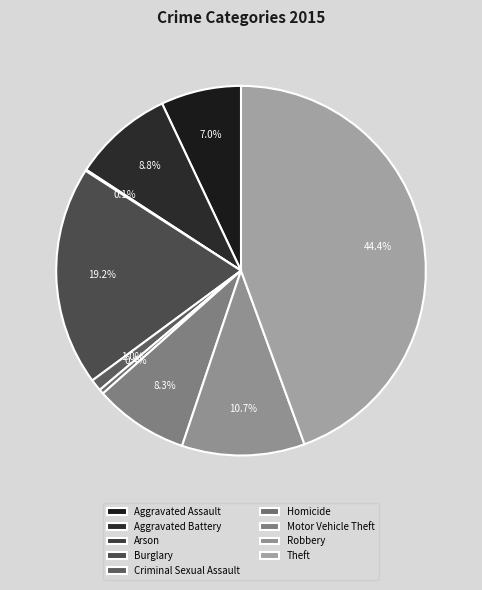

Do Arson and Burglary together represent more than half of the pie?

No